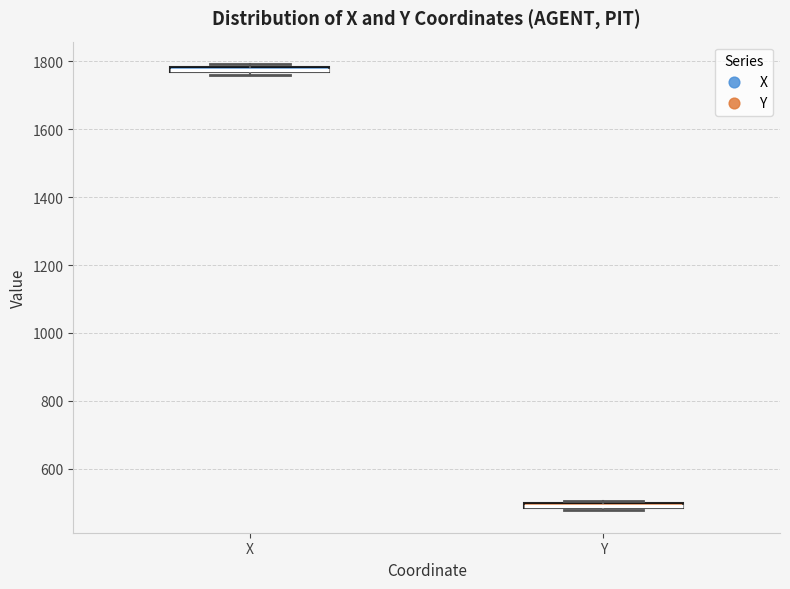

Which box has the highest median line?

X